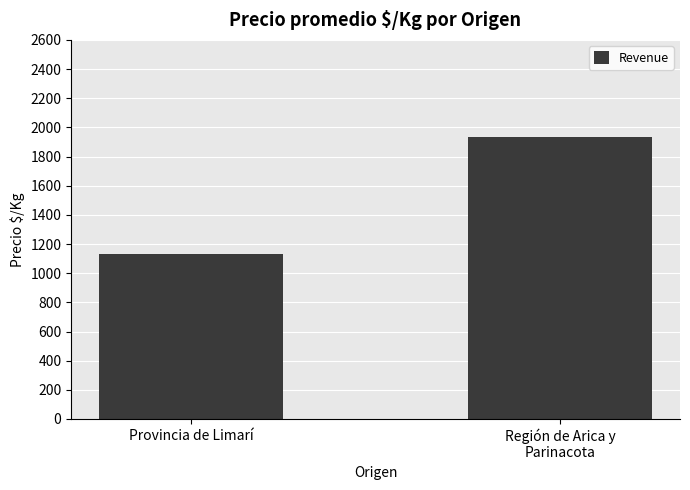

What is the difference between the values at Región de Arica y
Parinacota and Provincia de Limarí?

801